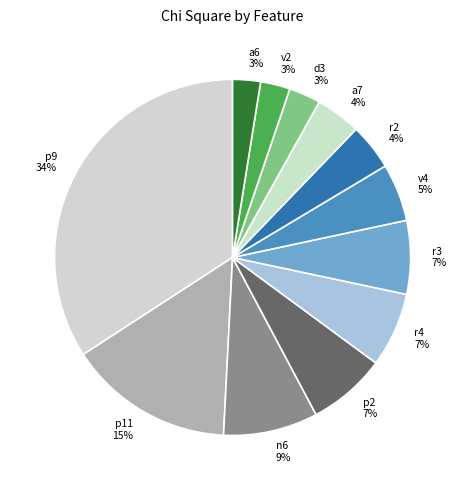

How many slices are in this pie chart?

12